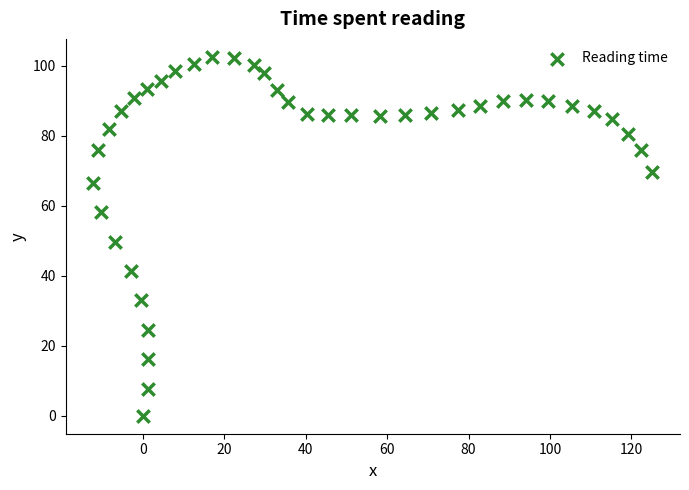

What Y value in the scatter plot is closest to 51?

49.5